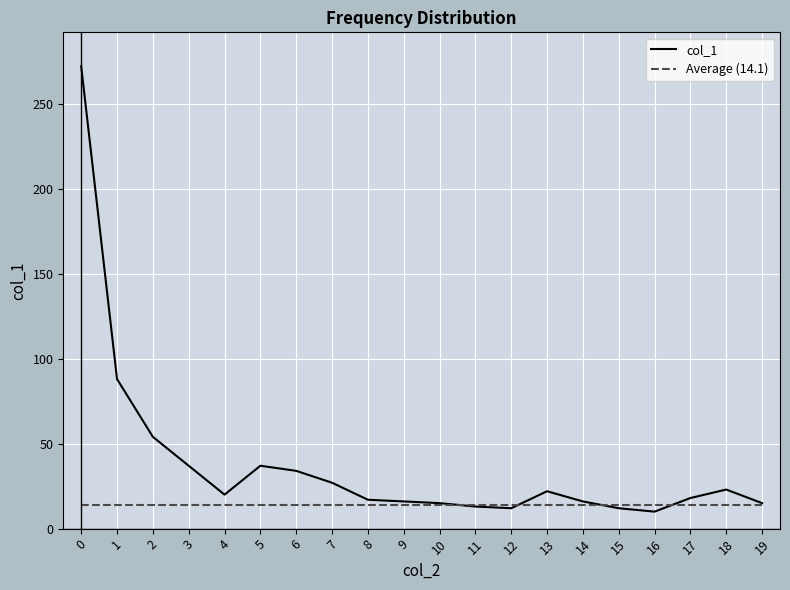

What is the average value of the Average (14.1) series?

14.1